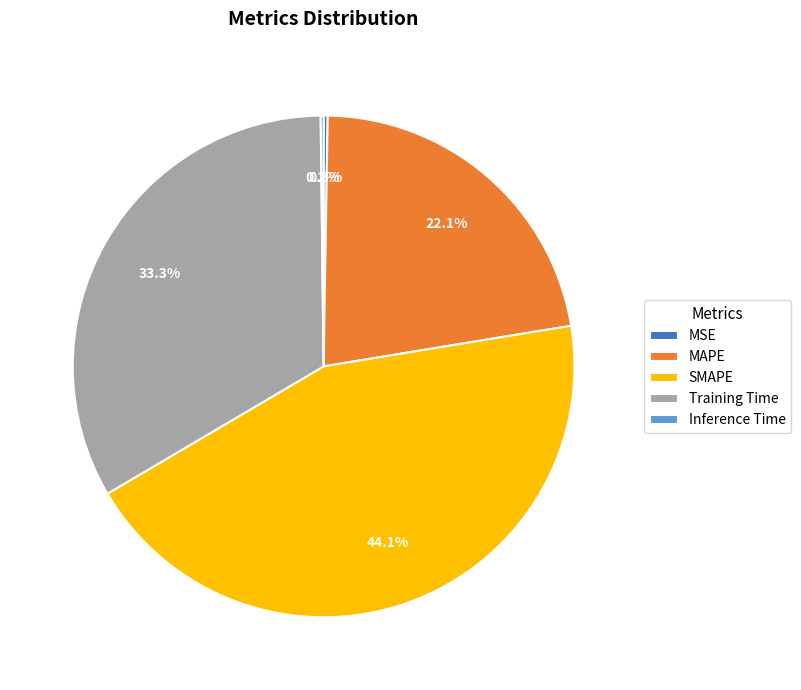

Is there a majority slice in this chart?

No